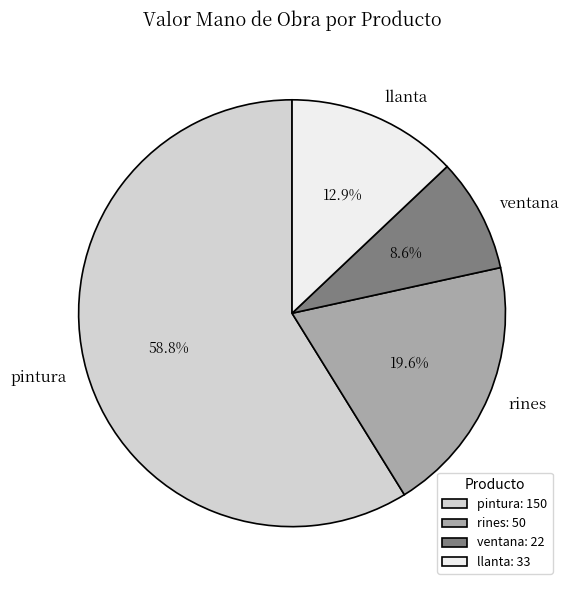

Is pintura the majority of the pie?

Yes